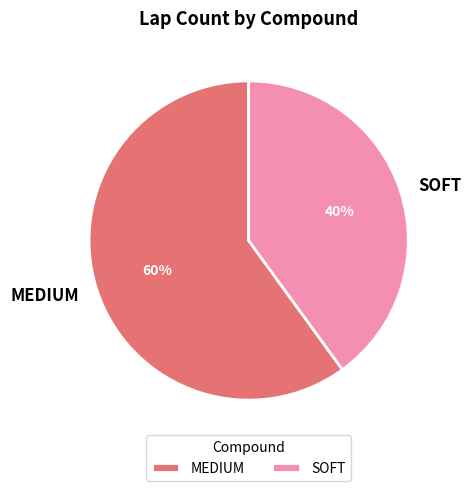

Is the sum of MEDIUM and SOFT greater than half?

Yes